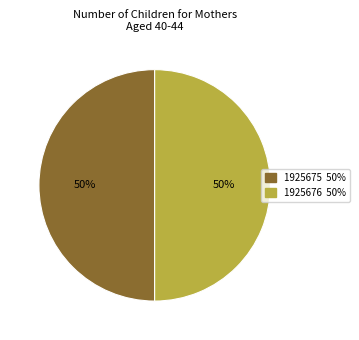

What is the ratio of the value at 1925676 50% to the value at 1925675 50%?

1.0